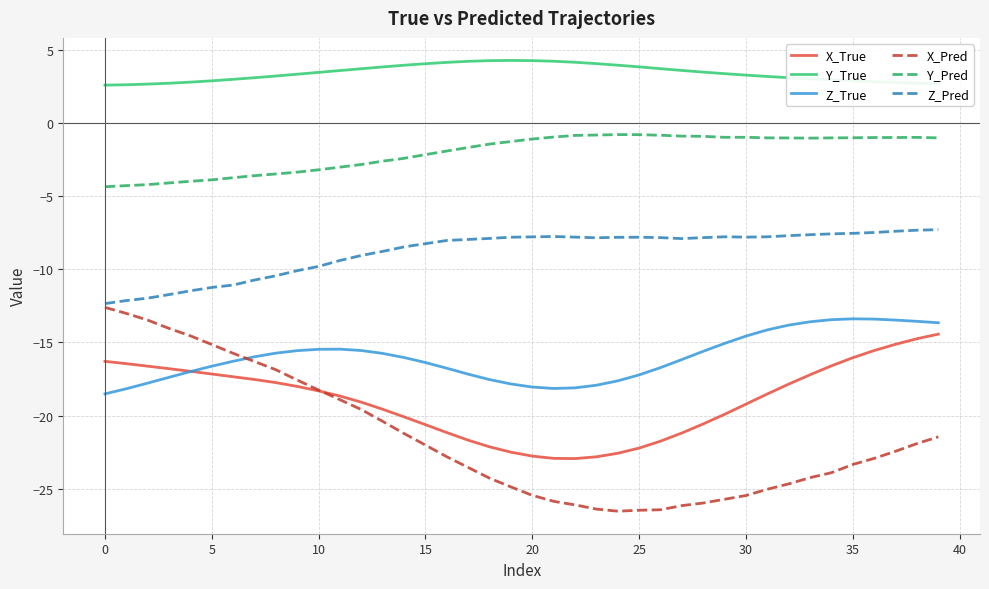

Which series has the largest total across all categories?

Y_True